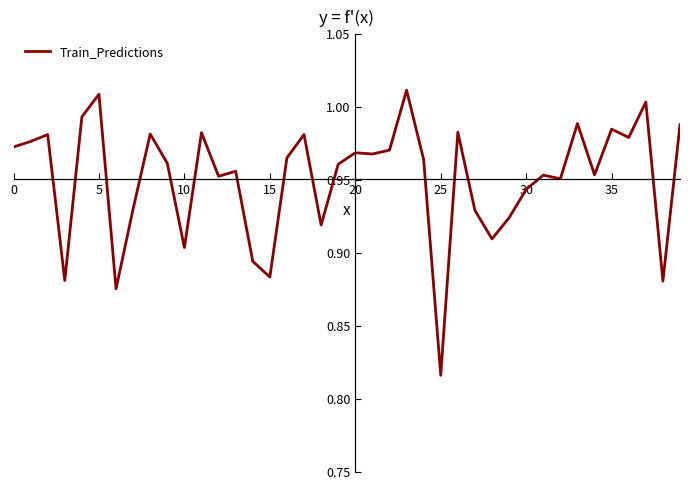

True or false: there are more than 0 points higher than both neighbors.

True